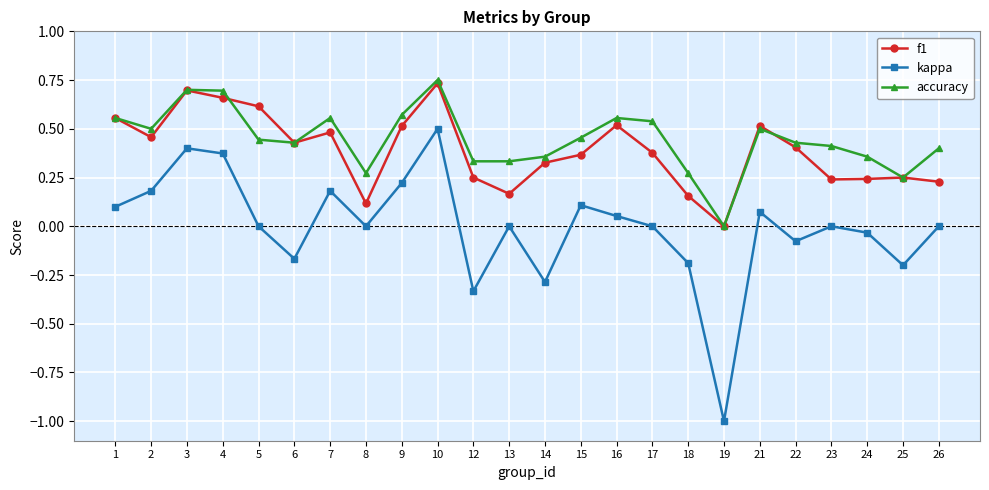

How many interior local valleys does the f1 series have?

6